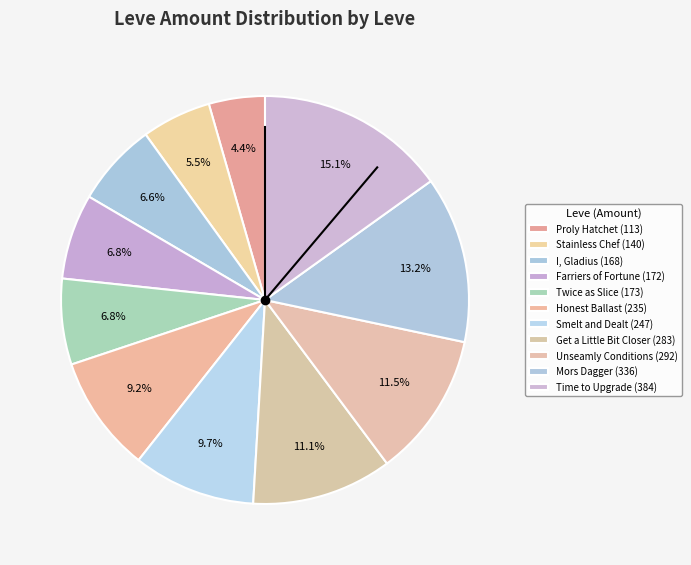

How many slices are in this pie chart?

11